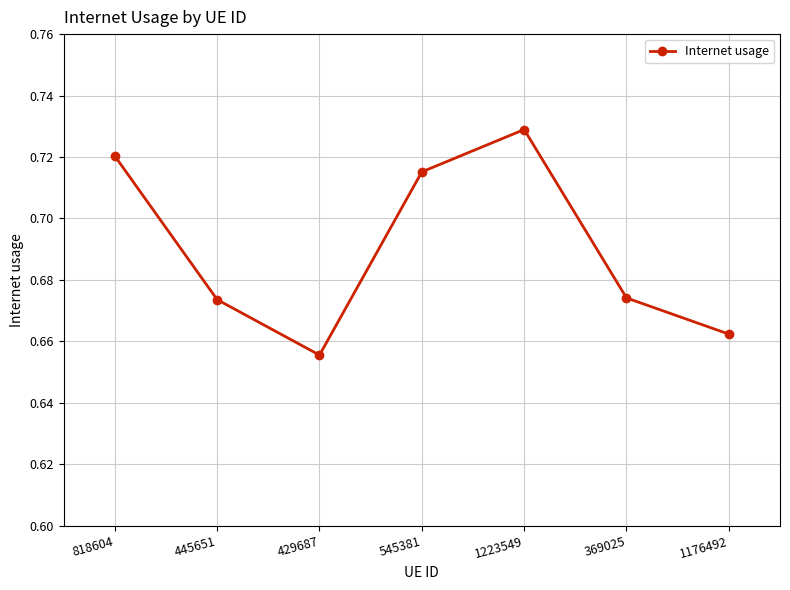

What is the label of the 6th point from the left?

369025